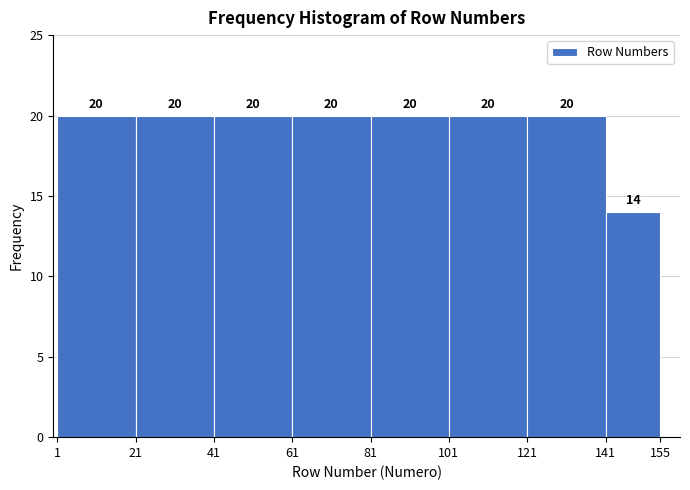

What is the height of the bar covering 81 to 101 on the x-axis?

20